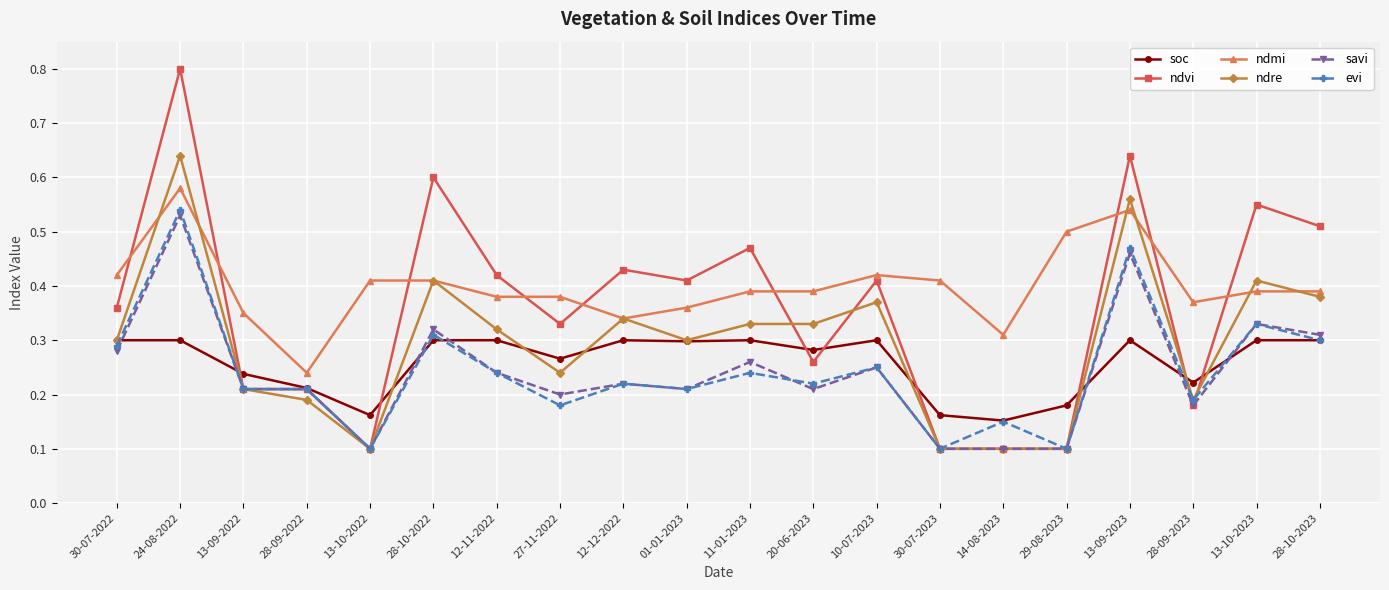

Is it true that evi equals 0.1 at 20-06-2023?

False